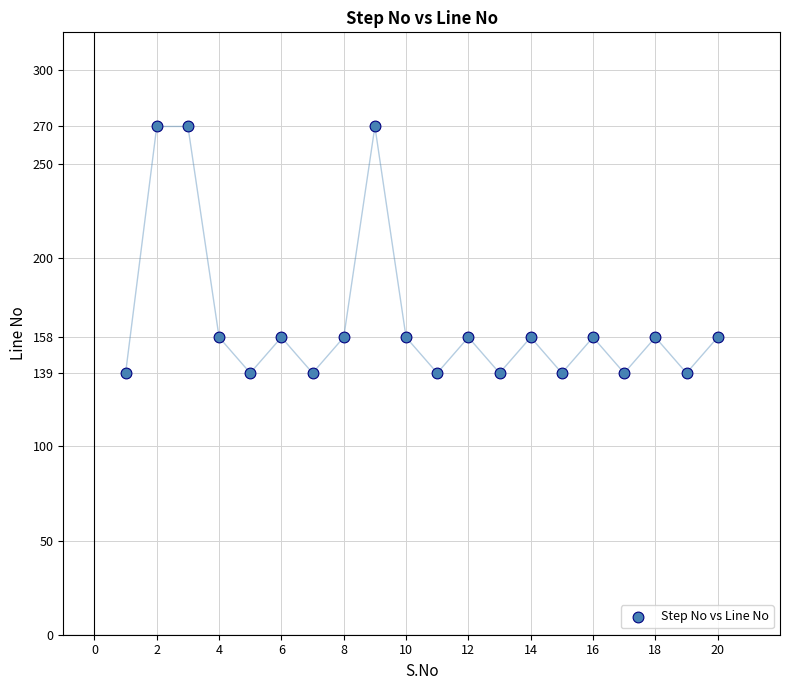

What is the range of Y values (max minus min)?

131